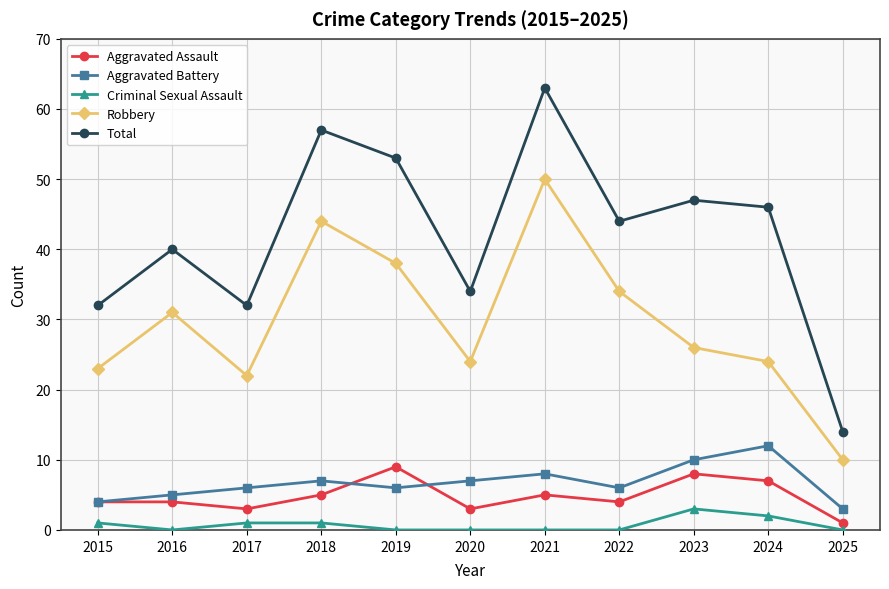

True or false: Aggravated Battery and Robbery intersect in this chart.

False